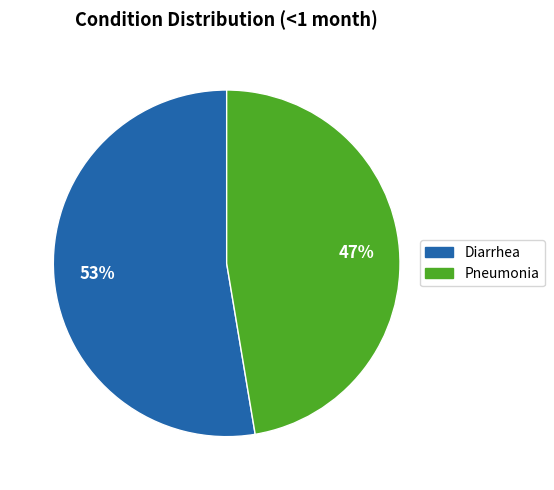

Rank the categories by value from highest to lowest.

Diarrhea, Pneumonia